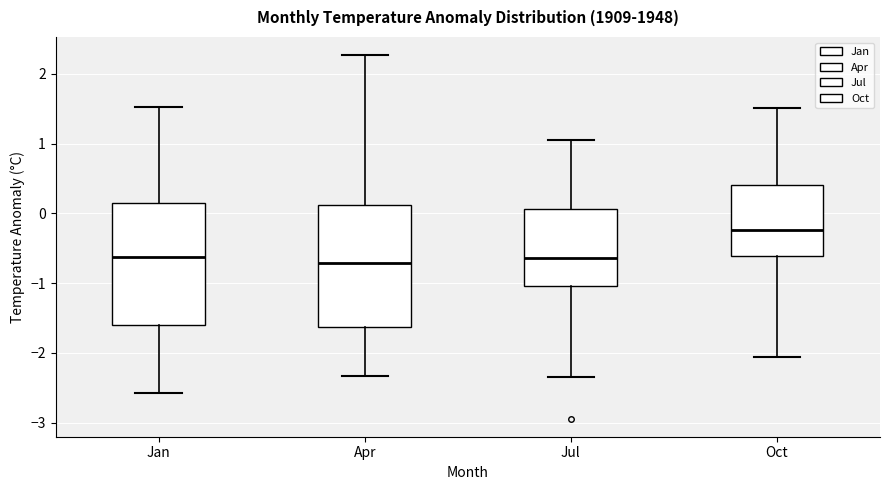

Which box has the highest median line?

Oct